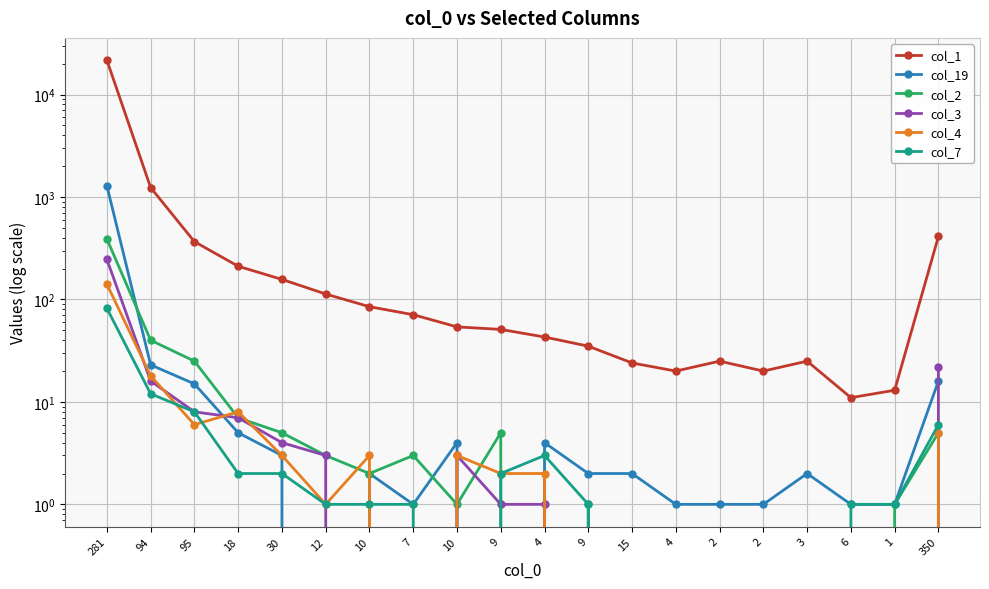

What is the label of the 1st point from the right?

350